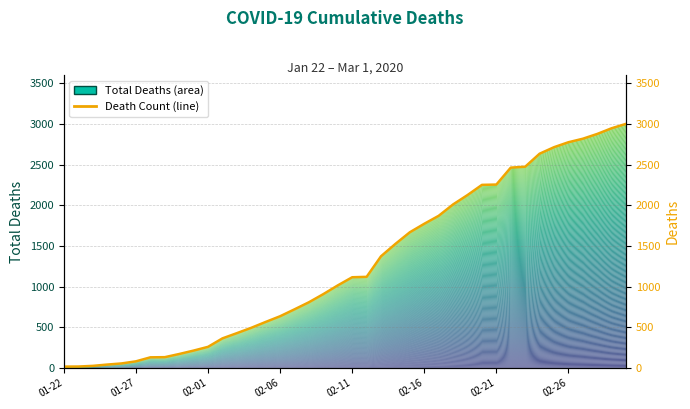

Where does the data first go above 1115?

21